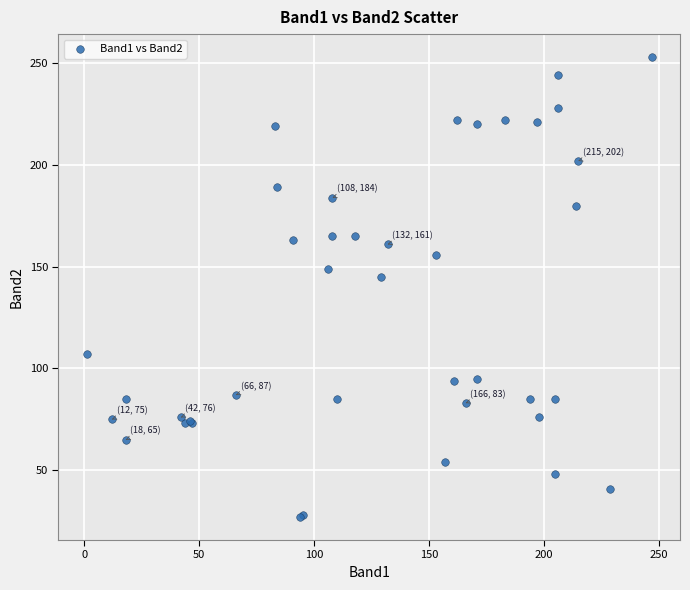

What Y value in the scatter plot is closest to 140?

145